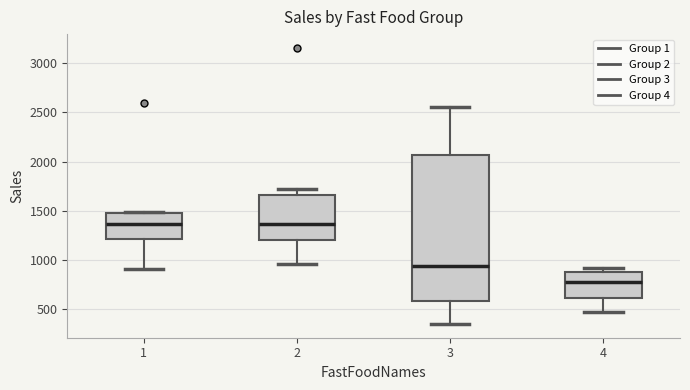

Reading left to right, read every box against the y-axis: the position of its median line, the range the box covers, and the ends of its whiskers. The values are not printed on the chart, so give them approximately, as read against the axis.

1: median 1350, box 1200 to 1500, whiskers 900 to 1500
2: median 1350, box 1200 to 1650, whiskers 950 to 1700
3: median 950, box 600 to 2050, whiskers 350 to 2550
4: median 750, box 600 to 850, whiskers 450 to 900